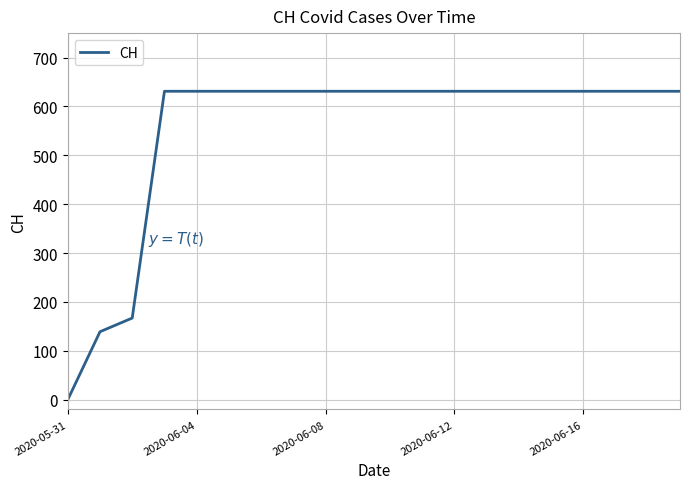

What is the greatest value displayed?

631